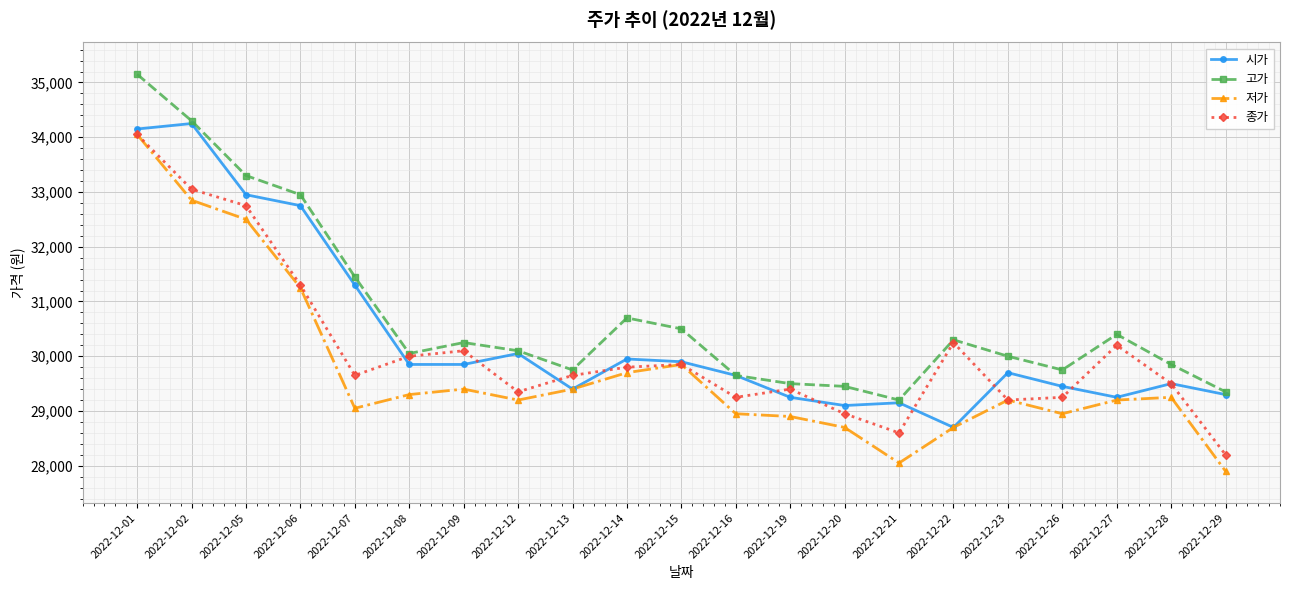

At which label does 저가 reach its minimum?

2022-12-29